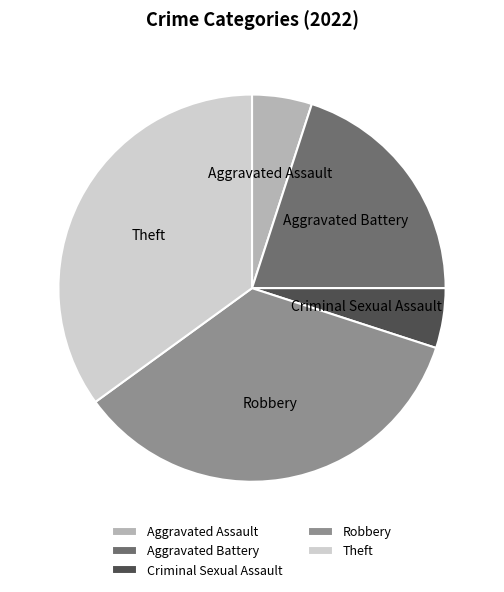

Approximately how many times larger is the value at Aggravated Battery compared to Aggravated Assault?

4.0